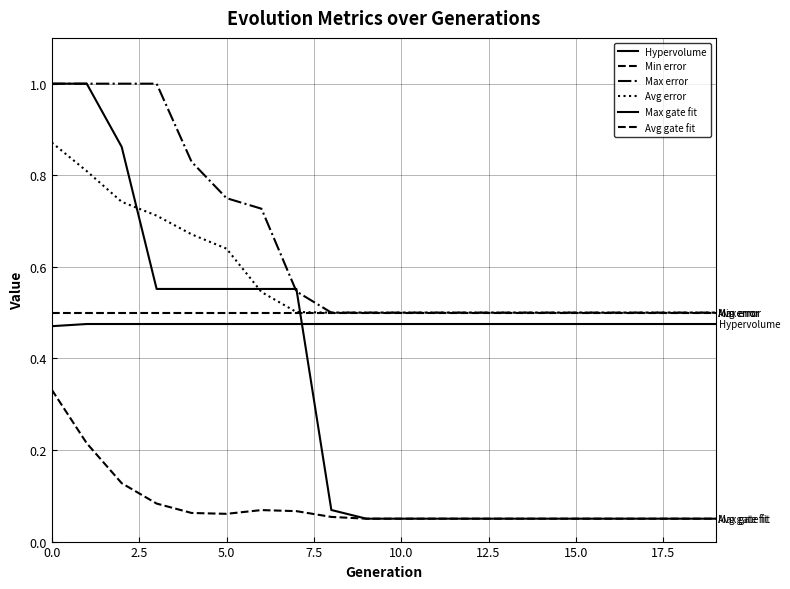

Does the chart have visible grid lines?

Yes